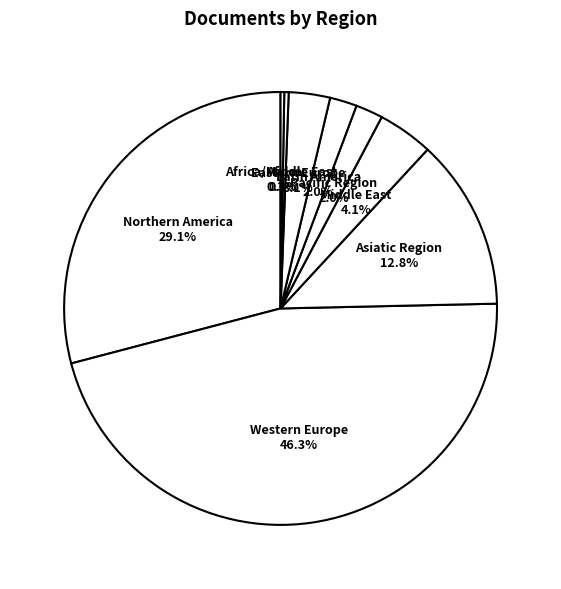

Does any single category account for the majority?

No